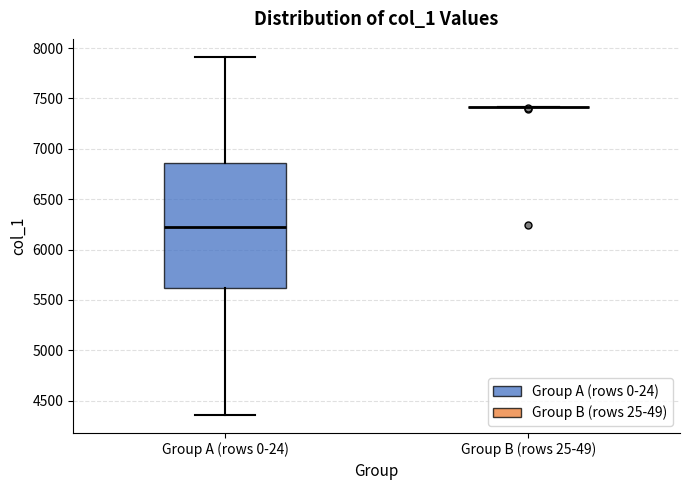

Reading left to right, transcribe this box plot: for each box, give where its median line is, the range the box spans, and where its two whiskers end, as read against the y-axis. The values are not printed on the chart, so give them approximately, as read against the axis.

Group A (rows 0-24): median 6250, box 5600 to 6850, whiskers 4350 to 7900
Group B (rows 25-49): box collapsed to a line at 7400, whiskers 7400 to 7400